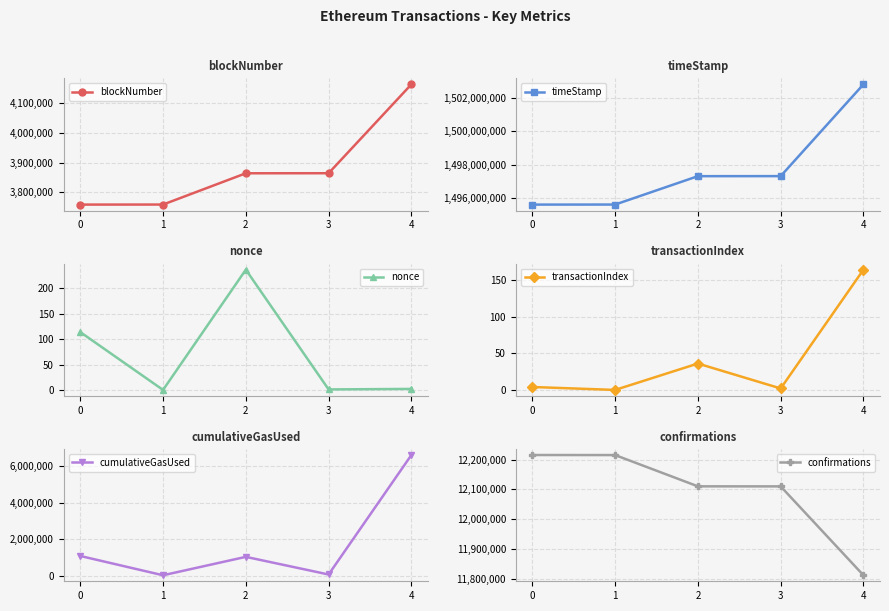

True or false: nonce has a value of 2 at 4.

True